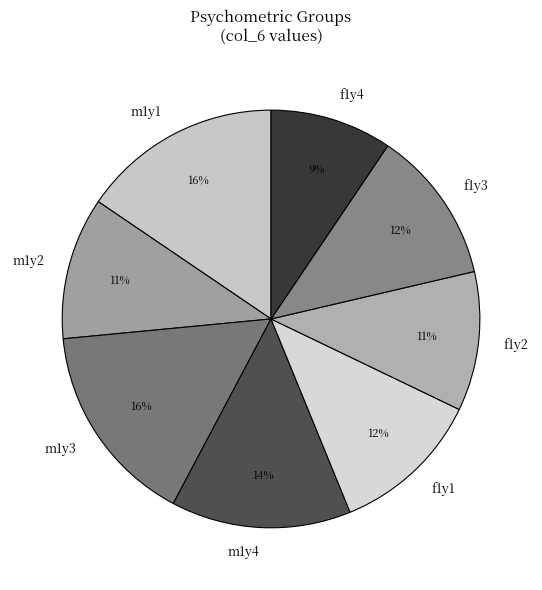

Is it true that m1y1 is 16% of the pie?

True